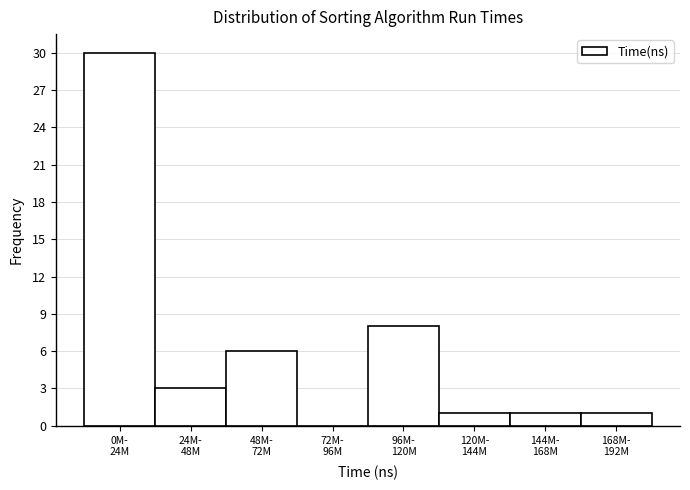

What is the greatest value displayed?

30